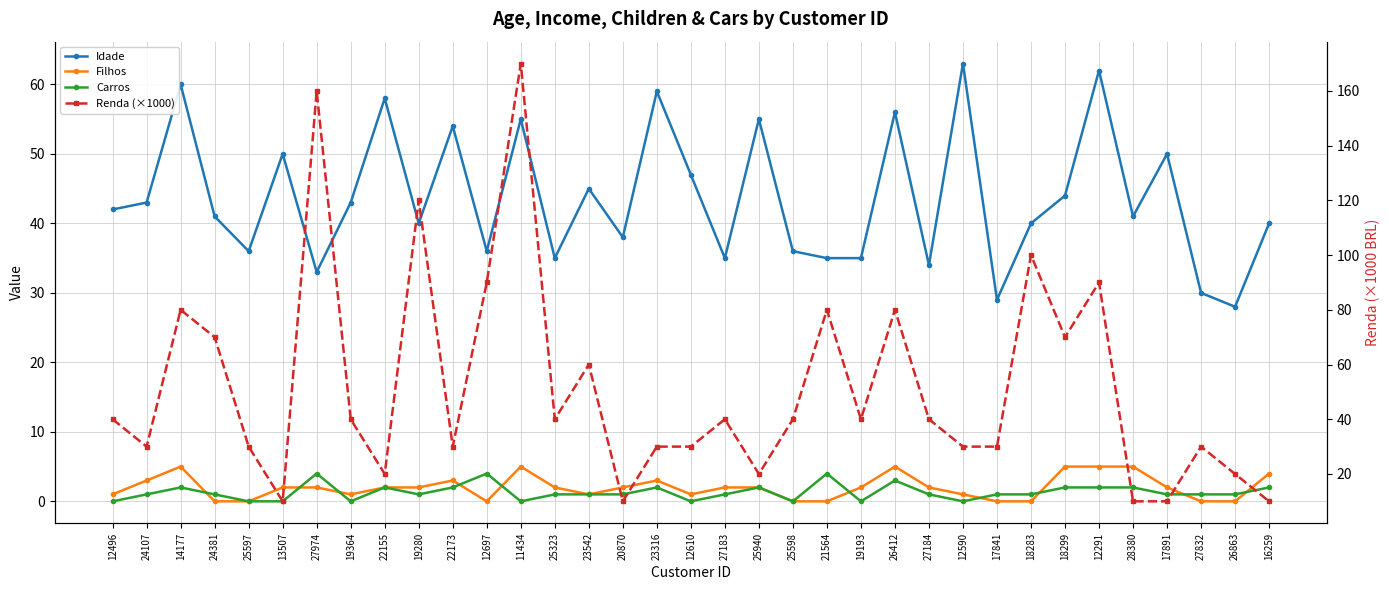

List the series in order of their peak value, highest first.

Renda (×1000), Idade, Filhos, Carros